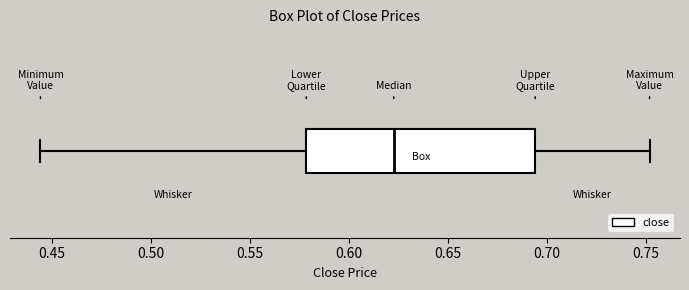

Transcribe this box plot: give where the median line is, the range the box spans, and where the two whiskers end, as read against the x-axis. The values are not printed on the chart, so give them approximately, as read against the axis.

median 0.625, box 0.580 to 0.695, whiskers 0.445 to 0.750